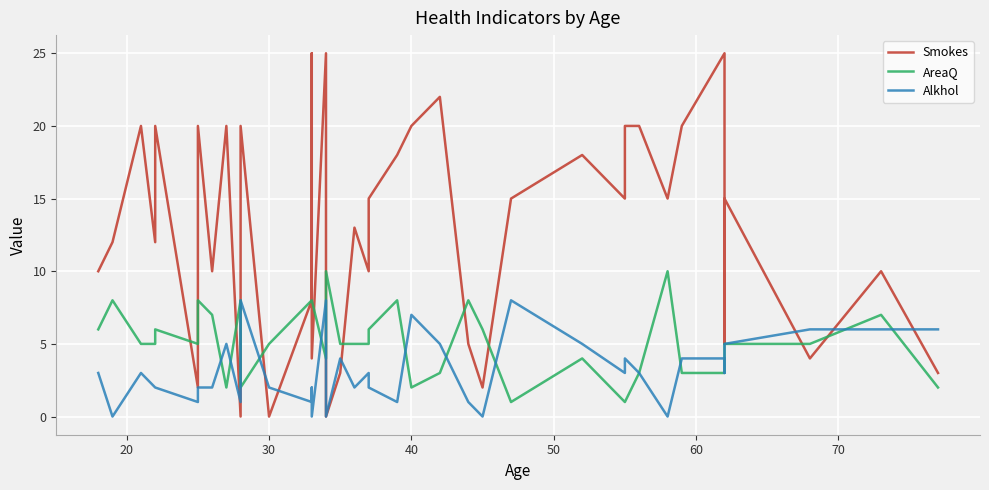

Which series has the largest range (max minus min)?

Smokes